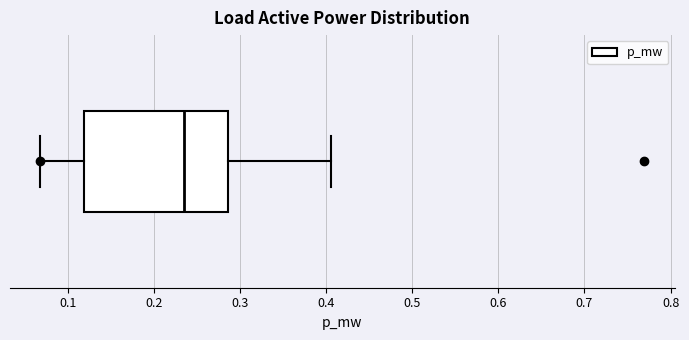

Where is the right edge of the box on the x-axis? The values are not printed on the chart, so give them approximately, as read against the axis.

0.29